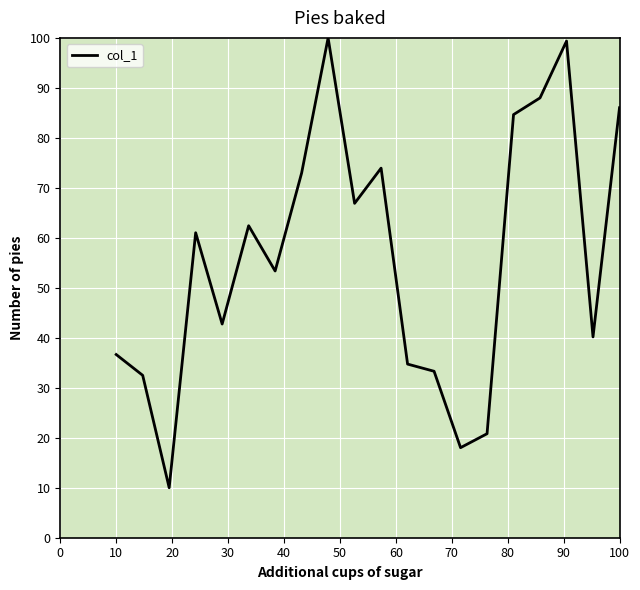

What is the minimum value shown in the chart?

10.0